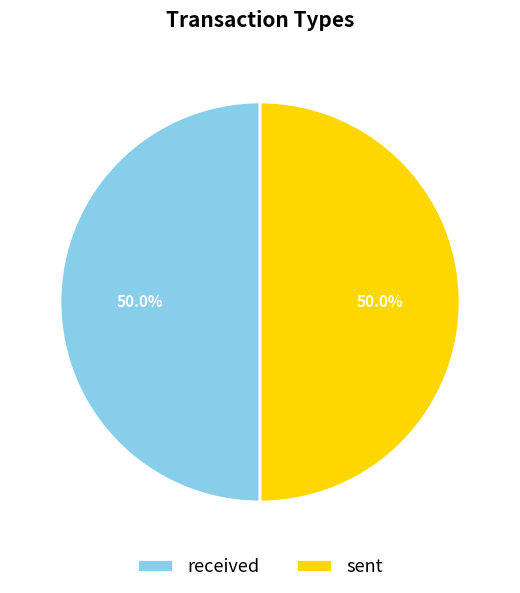

Combined, do received and sent account for over 50%?

Yes